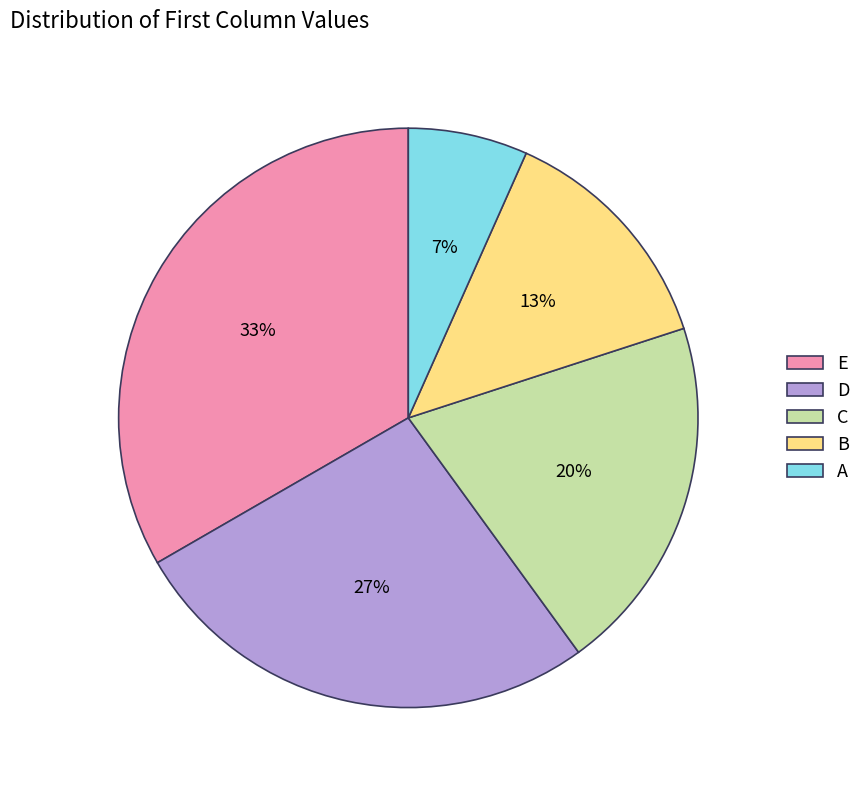

How many segments does this pie chart have?

5